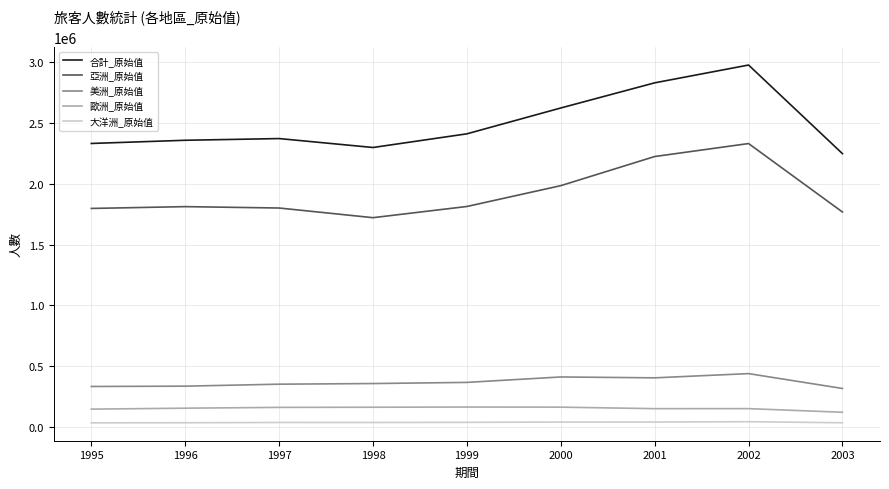

What is the difference between the maximum and minimum values in the 亞洲_原始值 series?

610296